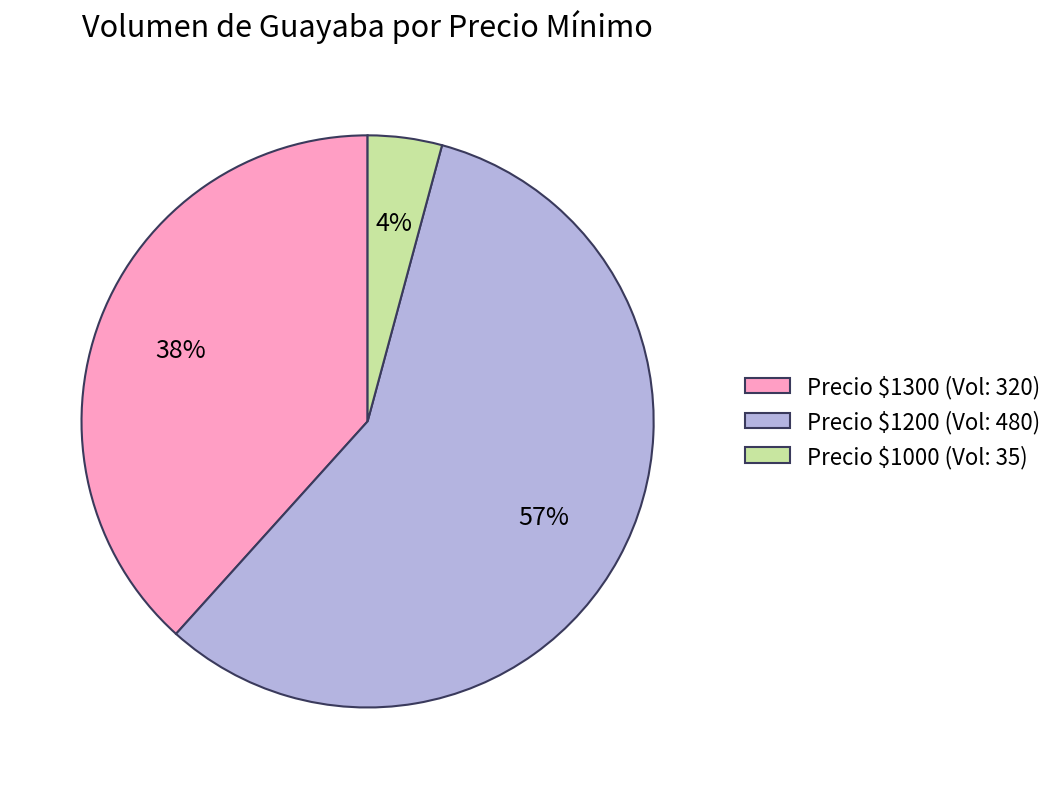

To the nearest percent, what is the average slice percentage?

33%